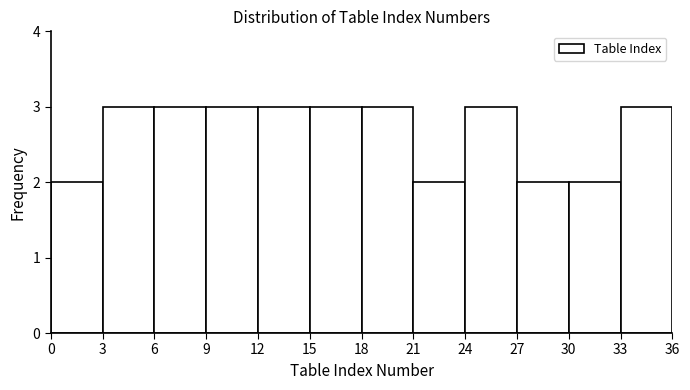

Reading left to right, list every bar in this chart as the range it spans on the x-axis followed by its height. The values are not printed on the chart, so give them approximately, as read against the axis.

0 to 3: 2
3 to 6: 3
6 to 9: 3
9 to 12: 3
12 to 15: 3
15 to 18: 3
18 to 21: 3
21 to 24: 2
24 to 27: 3
27 to 30: 2
30 to 33: 2
33 to 36: 3